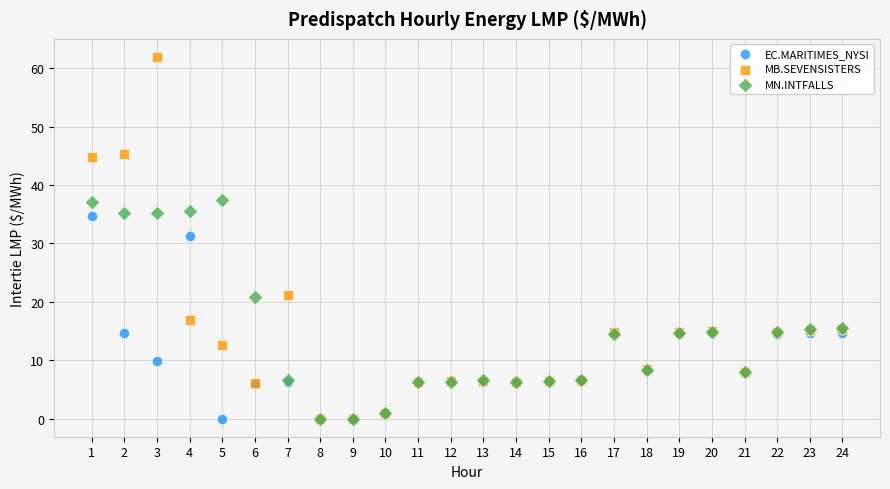

Across all series, what Y value is closest to 30?

31.2